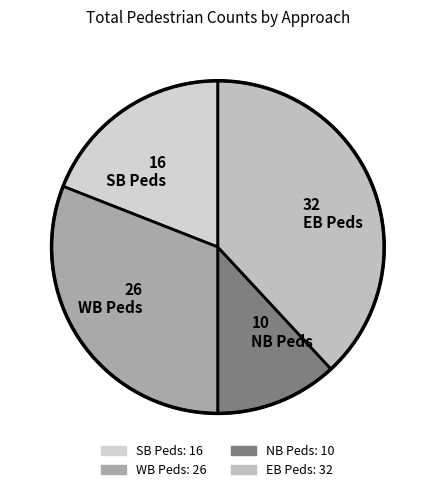

How many segments does this pie chart have?

4